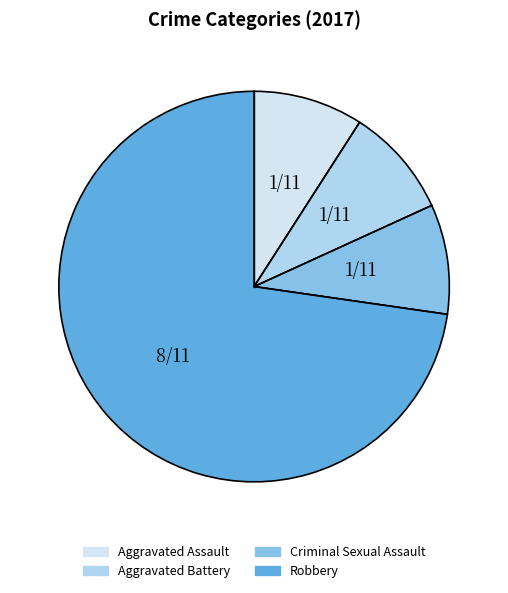

The Criminal Sexual Assault slice represents 18% of the pie. True or false?

False